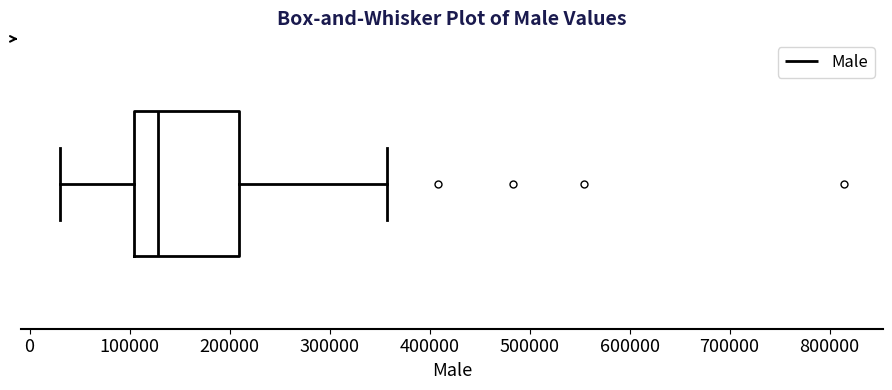

Transcribe this box plot: give where the median line is, the range the box spans, and where the two whiskers end, as read against the x-axis. The values are not printed on the chart, so give them approximately, as read against the axis.

median 130000, box 100000 to 210000, whiskers 30000 to 360000